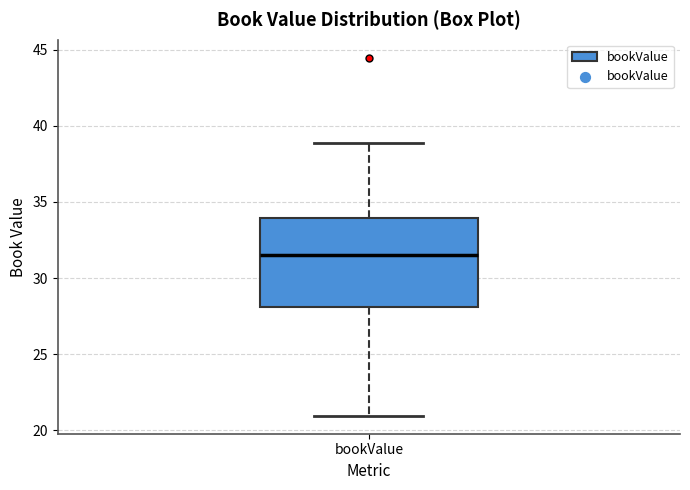

Read this box plot against the y-axis: the position of the median line, the range covered by the box, and the ends of both whiskers. The values are not printed on the chart, so give them approximately, as read against the axis.

median 31.5, box 28.0 to 34.0, whiskers 21.0 to 39.0